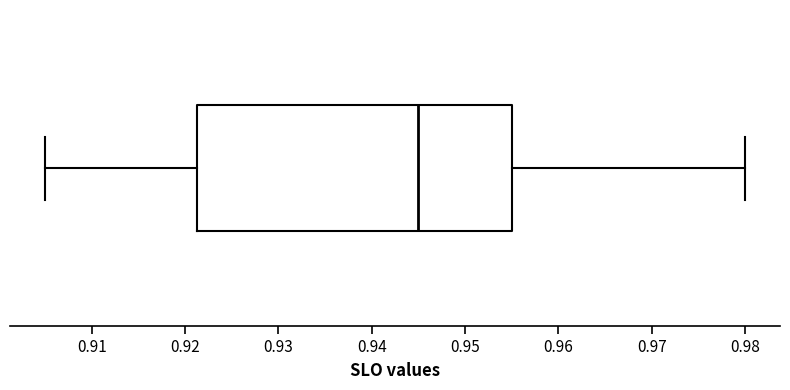

Transcribe this box plot: give where the median line is, the range the box spans, and where the two whiskers end, as read against the x-axis. The values are not printed on the chart, so give them approximately, as read against the axis.

median 0.945, box 0.921 to 0.955, whiskers 0.905 to 0.980